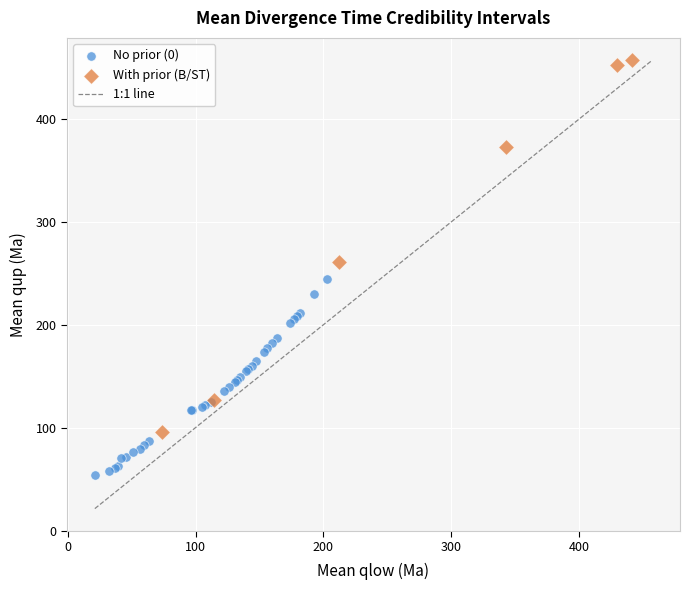

Which series has the widest spread of Y values?

With prior (B/ST)